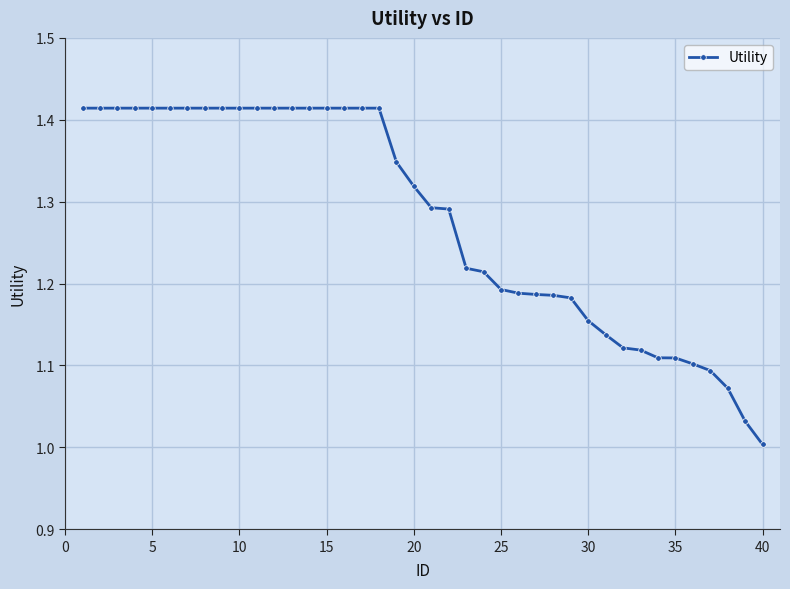

What is the sum of all values?

51.1